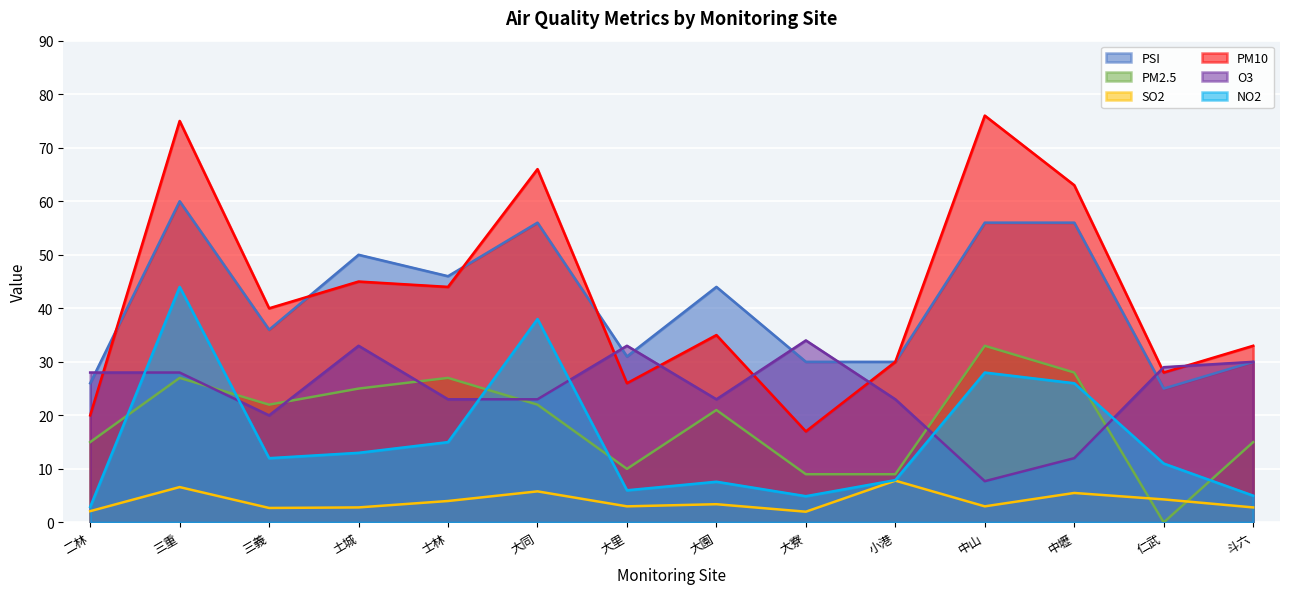

True or false: NO2 and PSI intersect in this chart.

False